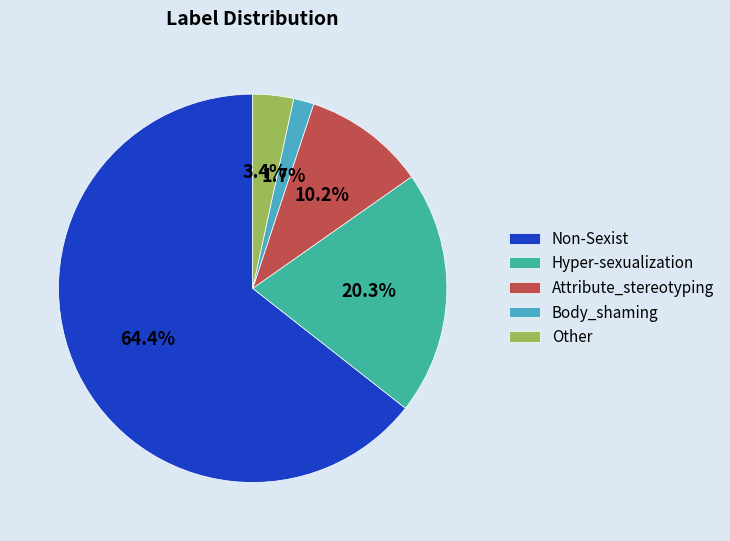

Which has a higher value, Other or Non-Sexist?

Non-Sexist